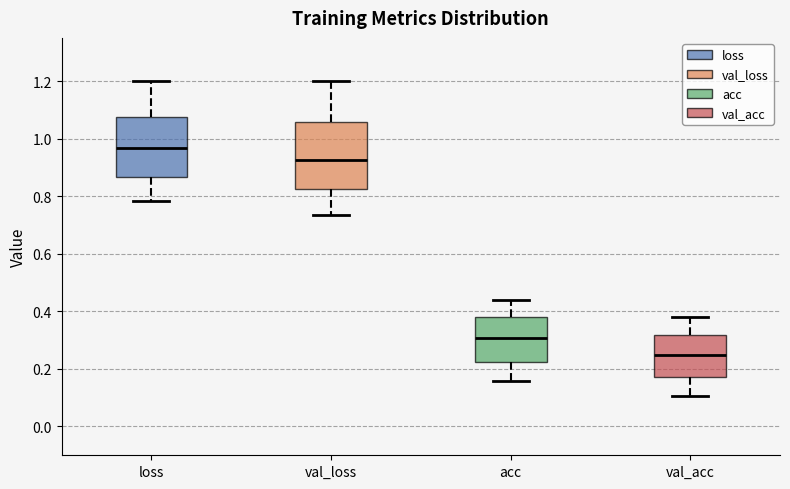

Reading left to right, transcribe this box plot: for each box, give where its median line is, the range the box spans, and where its two whiskers end, as read against the y-axis. The values are not printed on the chart, so give them approximately, as read against the axis.

loss: median 0.96, box 0.86 to 1.08, whiskers 0.78 to 1.20
val_loss: median 0.92, box 0.82 to 1.06, whiskers 0.74 to 1.20
acc: median 0.30, box 0.22 to 0.38, whiskers 0.16 to 0.44
val_acc: median 0.24, box 0.18 to 0.32, whiskers 0.10 to 0.38